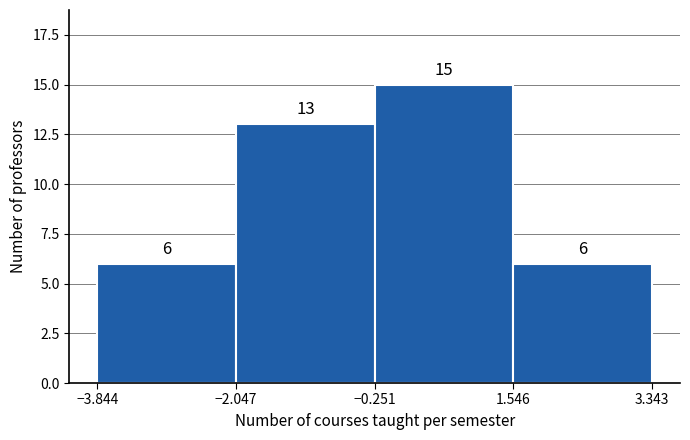

Over which range of the x-axis is the bar tallest?

-0.251 to 1.546